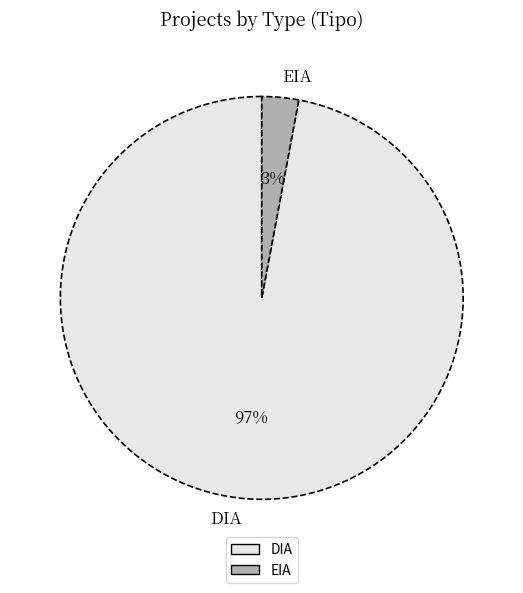

How many segments does this pie chart have?

2